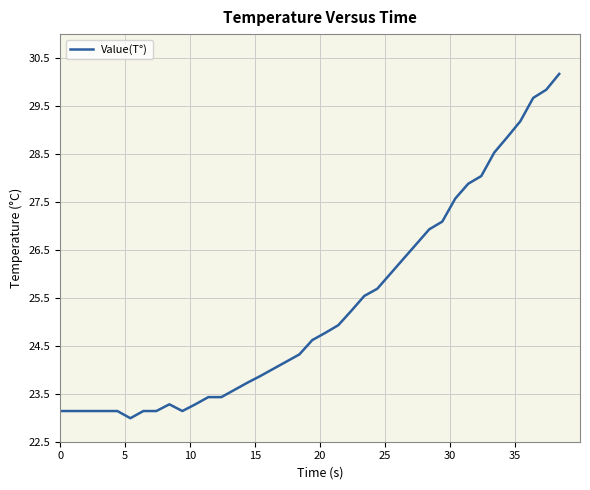

What is the smallest value displayed?

23.0